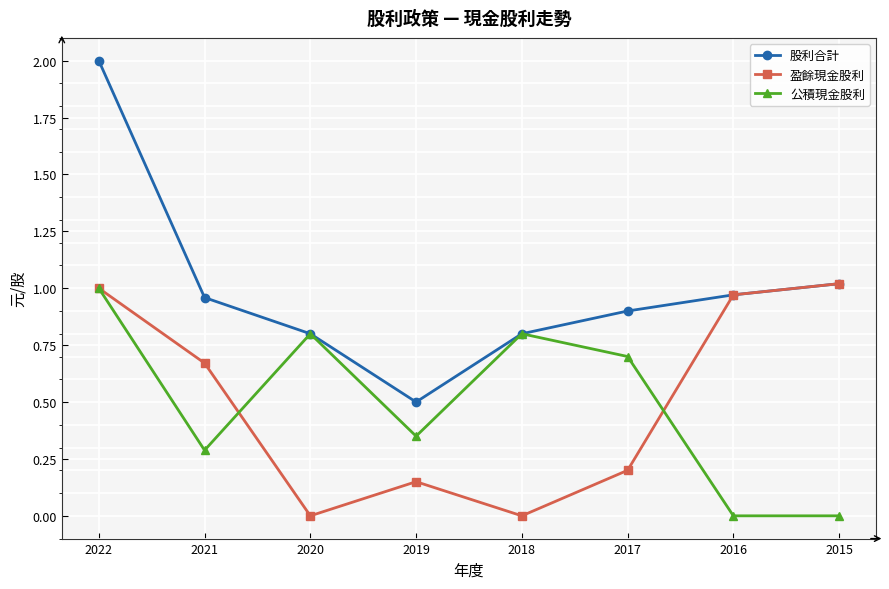

What are all the series names shown in the legend?

股利合計, 盈餘現金股利, 公積現金股利